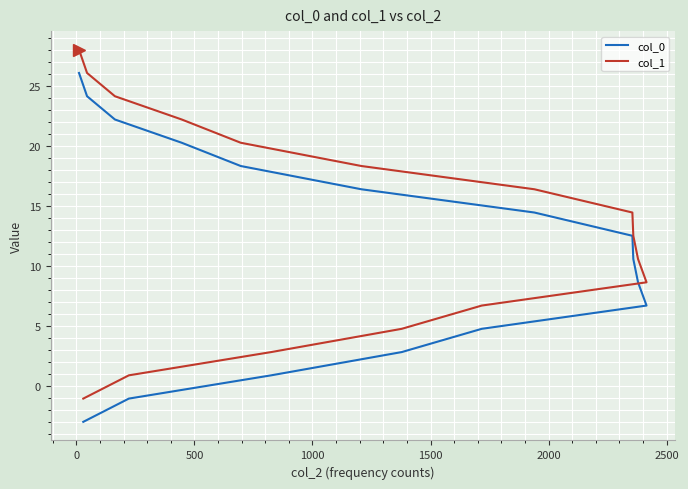

Rank the series by their maximum value, from highest to lowest.

col_1, col_0